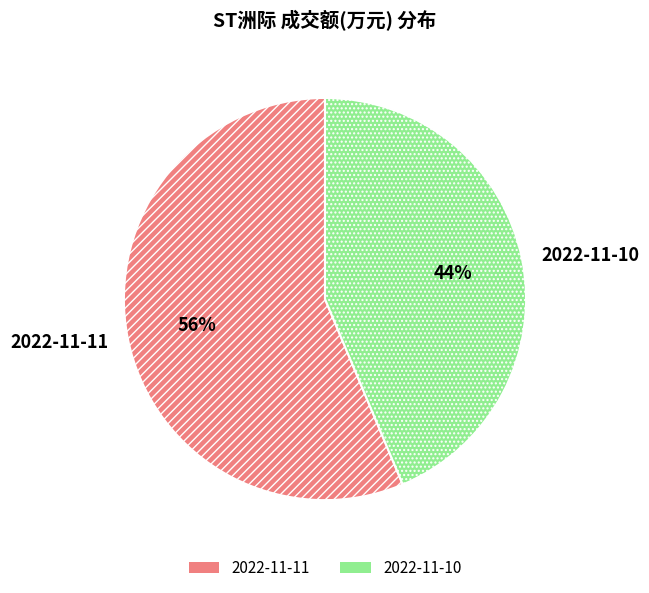

The 2022-11-11 slice represents 56% of the pie. True or false?

True